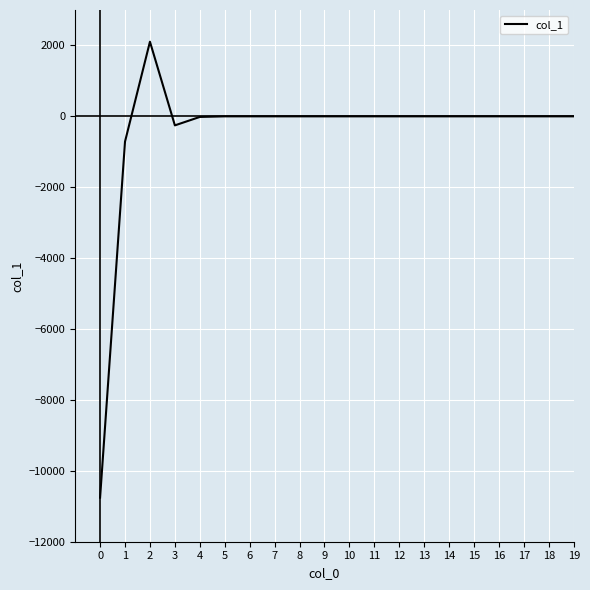

What is the difference between the maximum and minimum values?

12861.6